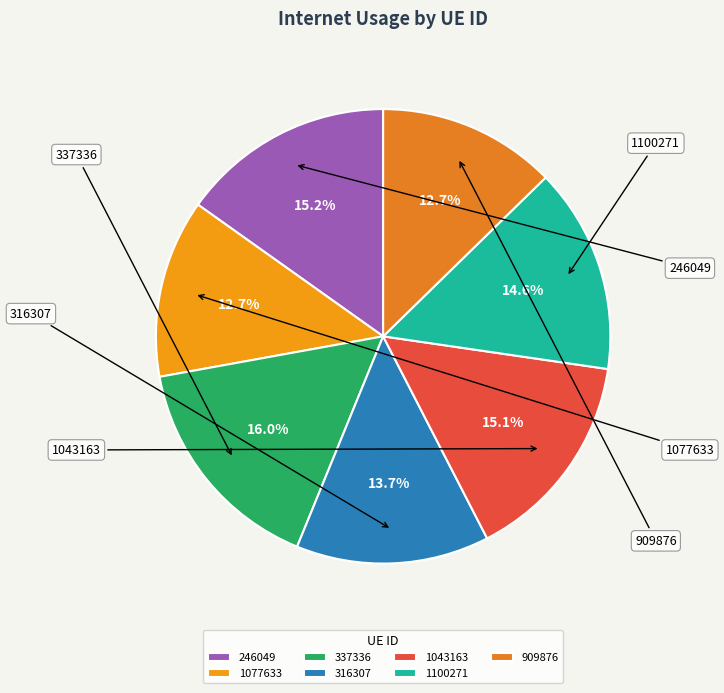

Which slice is the largest?

337336